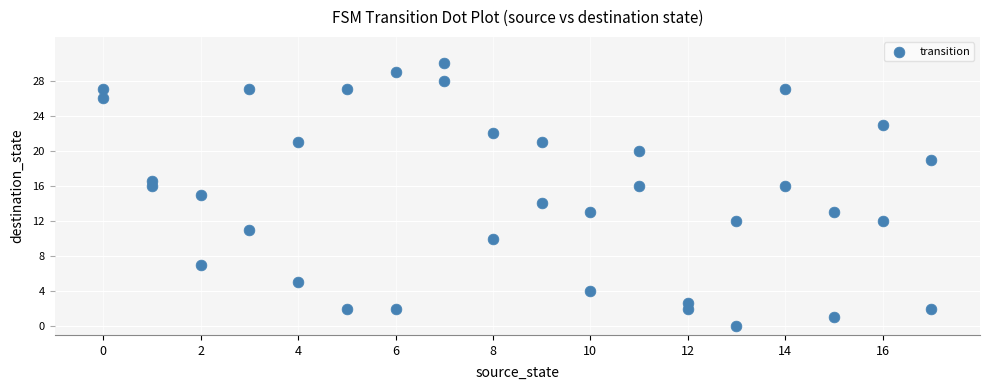

What is the range of X values (max minus min)?

17.0